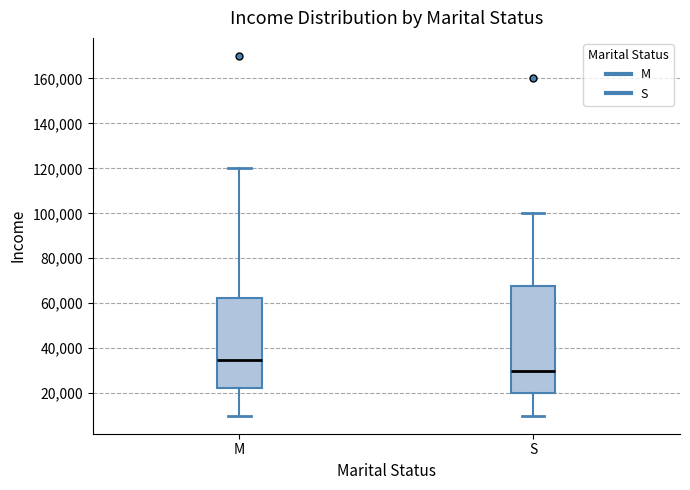

Where does the lower whisker of the box for S end on the y-axis? The values are not printed on the chart, so give them approximately, as read against the axis.

10000